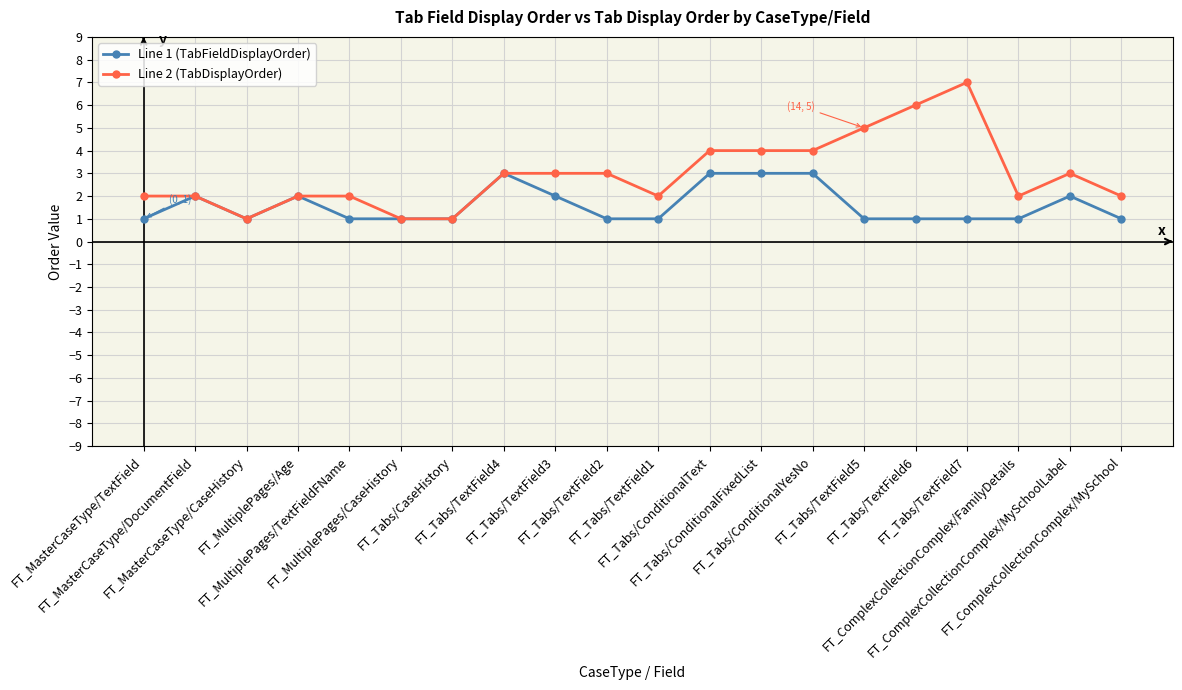

List the series in order of their peak value, highest first.

Line 2 (TabDisplayOrder), Line 1 (TabFieldDisplayOrder)